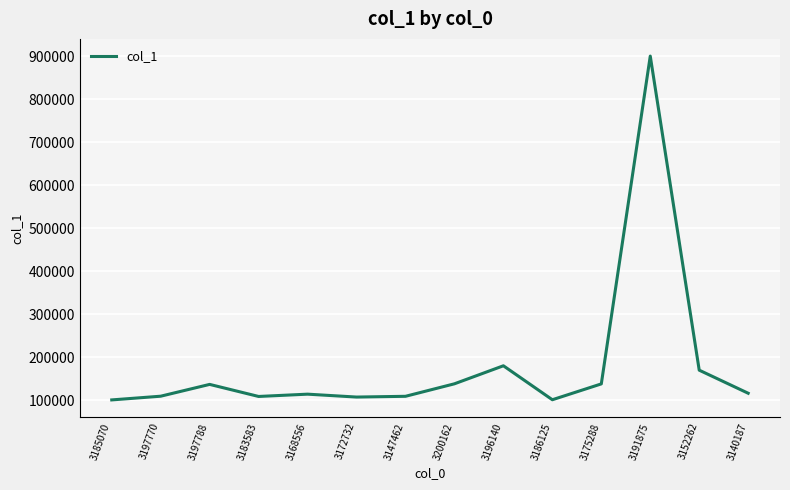

Is it true that the value at 3197770 is 149022?

False